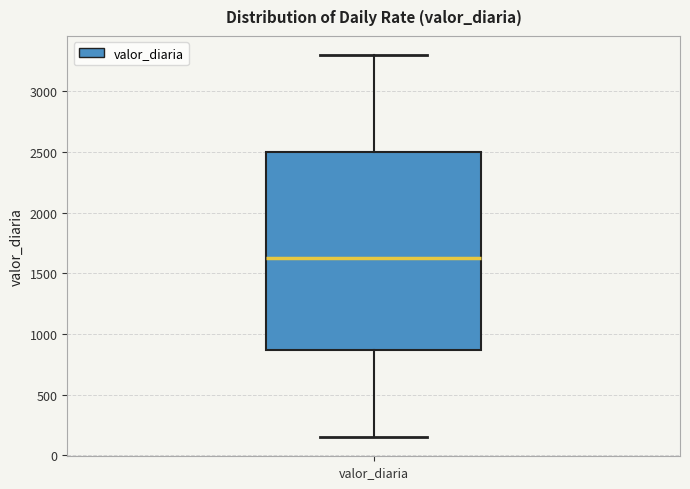

Transcribe this box plot: give where the median line is, the range the box spans, and where the two whiskers end, as read against the y-axis. The values are not printed on the chart, so give them approximately, as read against the axis.

median 1650, box 850 to 2500, whiskers 150 to 3300